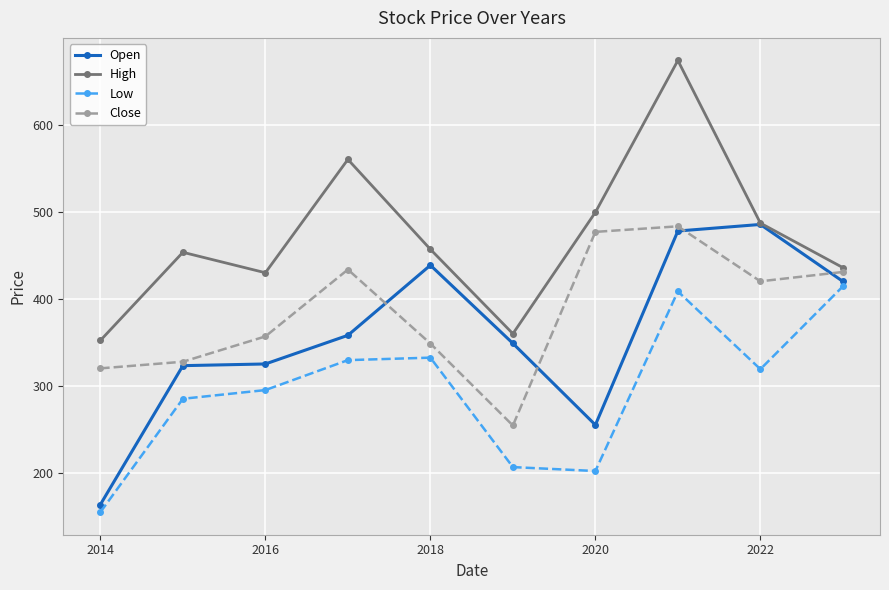

What is the value of the Open point at the 2nd from the left?

323.1